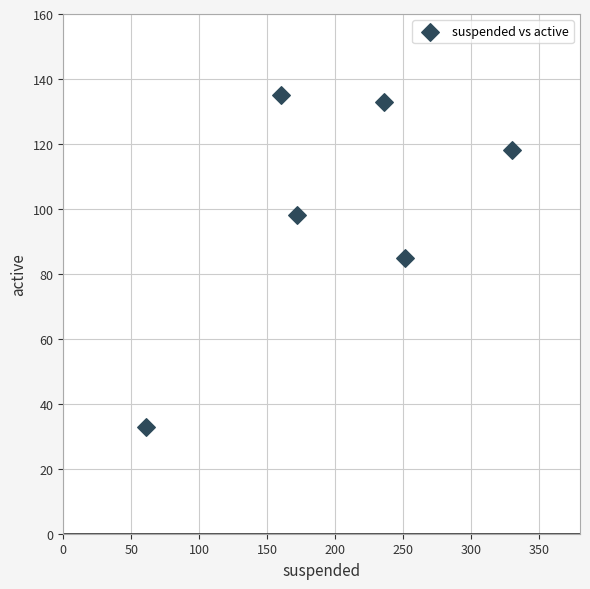

What is the average Y value?

100